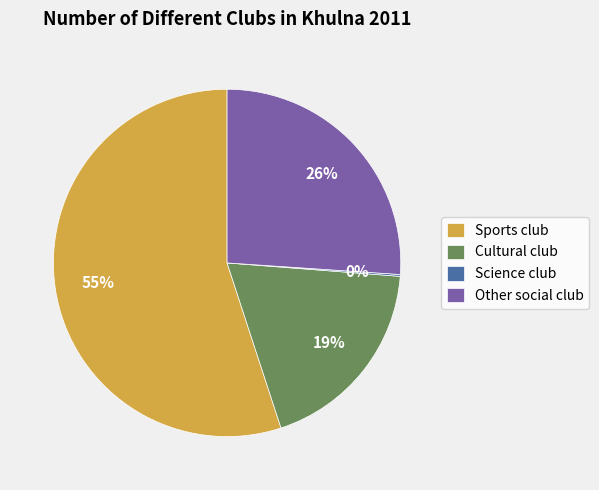

To the nearest percent, what is the average slice percentage?

25%